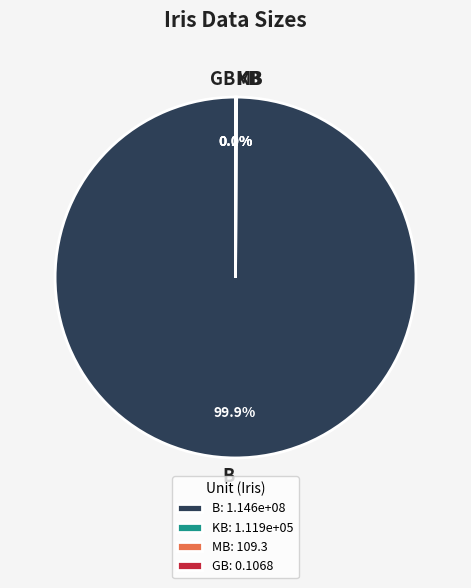

Is there any slice that represents more than half of the pie?

Yes